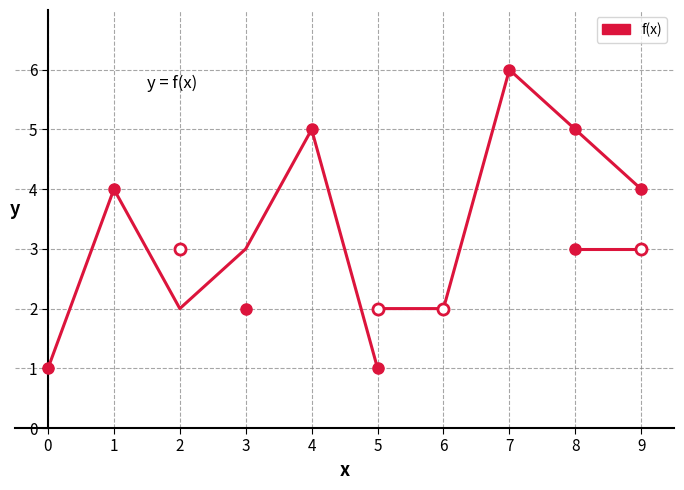

Is it true that the value at 3 is 1?

False